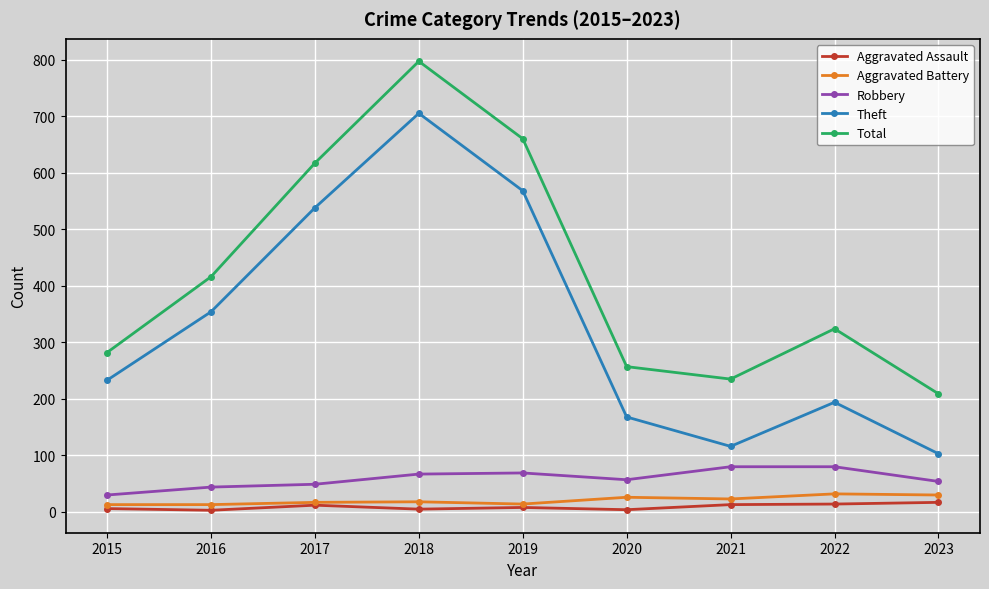

What is the total value across all series at 2018?

1592